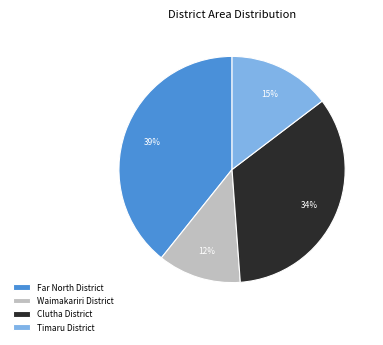

Does Far North District account for over 50% of the chart?

No